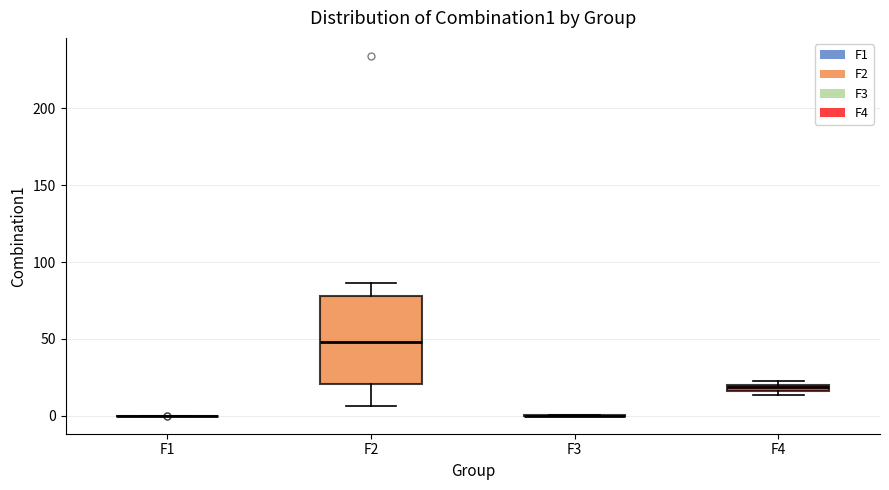

Comparing the boxes themselves (not the whiskers), which one is the tallest?

F2